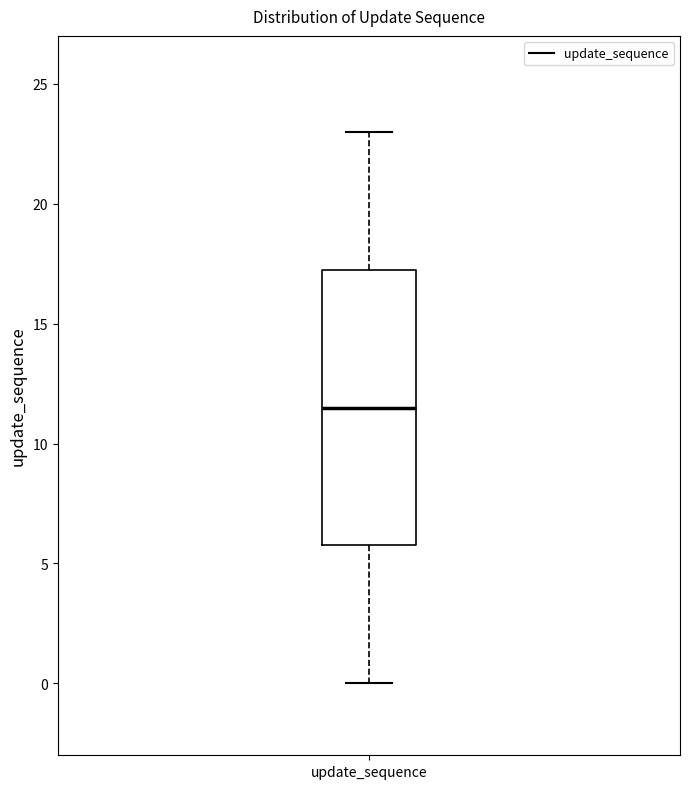

Read this box plot against the y-axis: the position of the median line, the range covered by the box, and the ends of both whiskers. The values are not printed on the chart, so give them approximately, as read against the axis.

median 11.5, box 6.0 to 17.5, whiskers 0.0 to 23.0